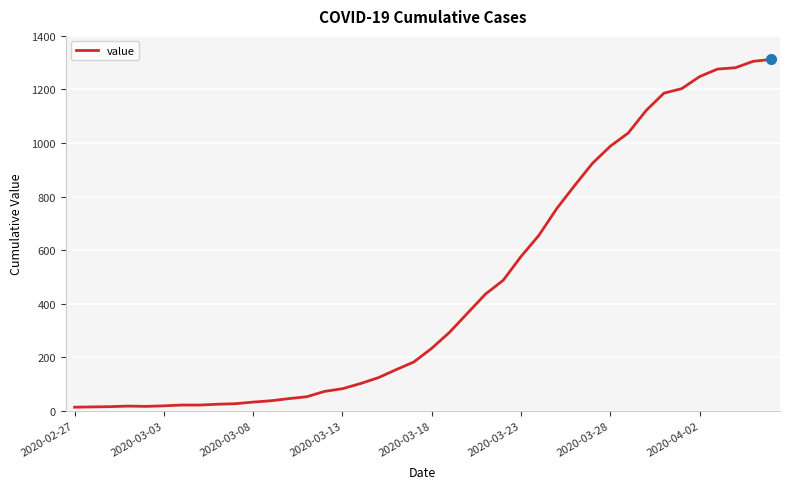

What is the maximum value shown in the chart?

1312